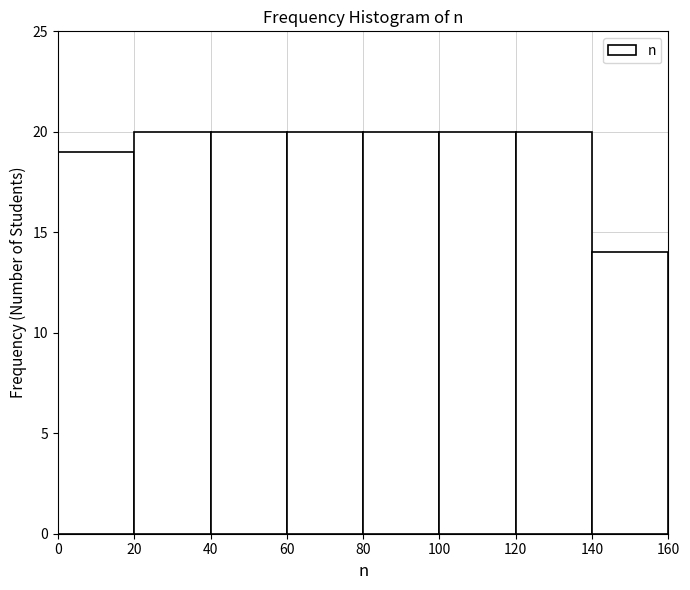

Reading left to right, list every bar in this chart as the range it spans on the x-axis followed by its height. The values are not printed on the chart, so give them approximately, as read against the axis.

0 to 20: 19
20 to 40: 20
40 to 60: 20
60 to 80: 20
80 to 100: 20
100 to 120: 20
120 to 140: 20
140 to 160: 14